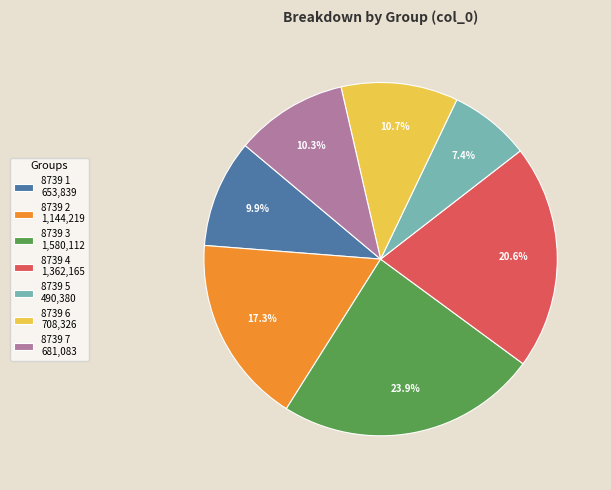

Count the number of slices in the pie.

7